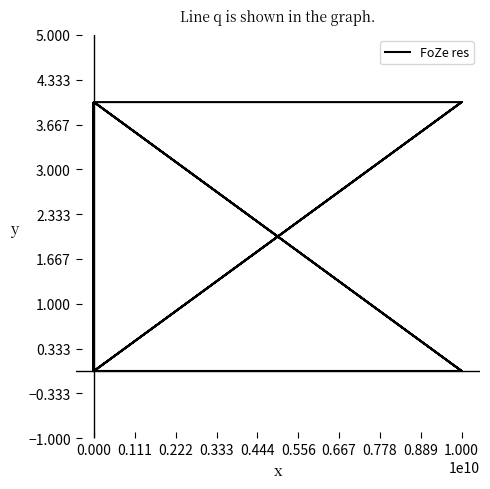

What is the average value?

3